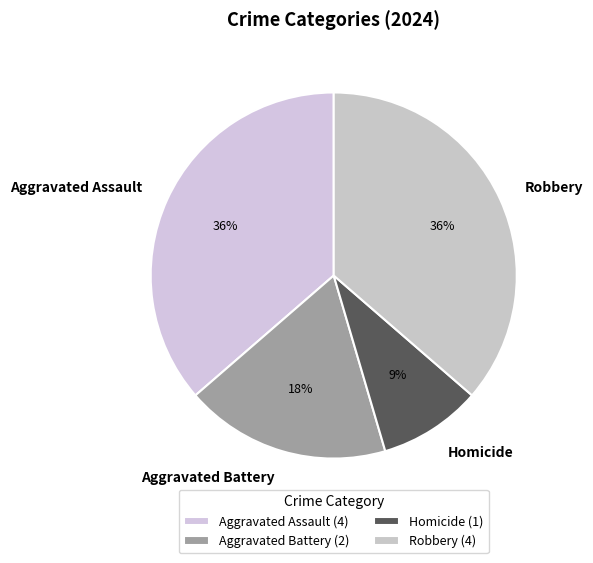

To the nearest percent, what portion does Homicide represent?

9%